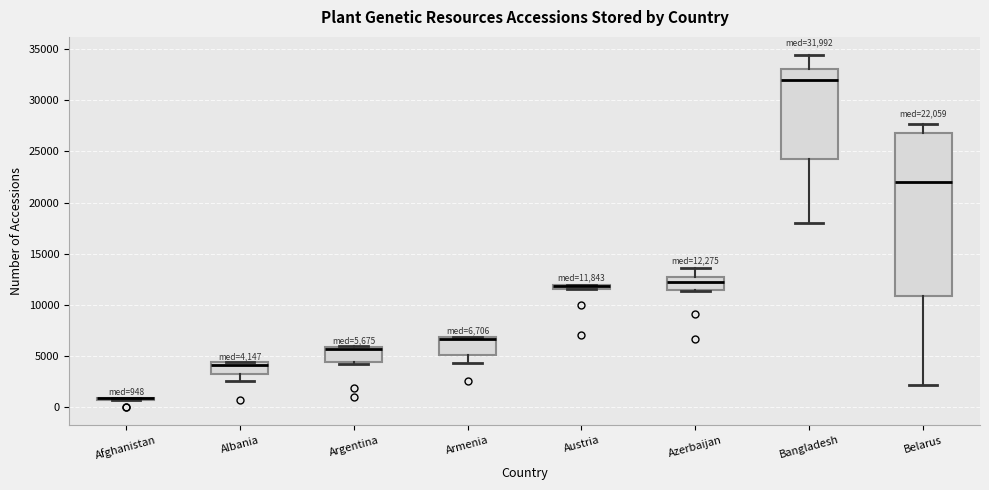

Comparing the boxes themselves (not the whiskers), which one is the tallest?

Belarus